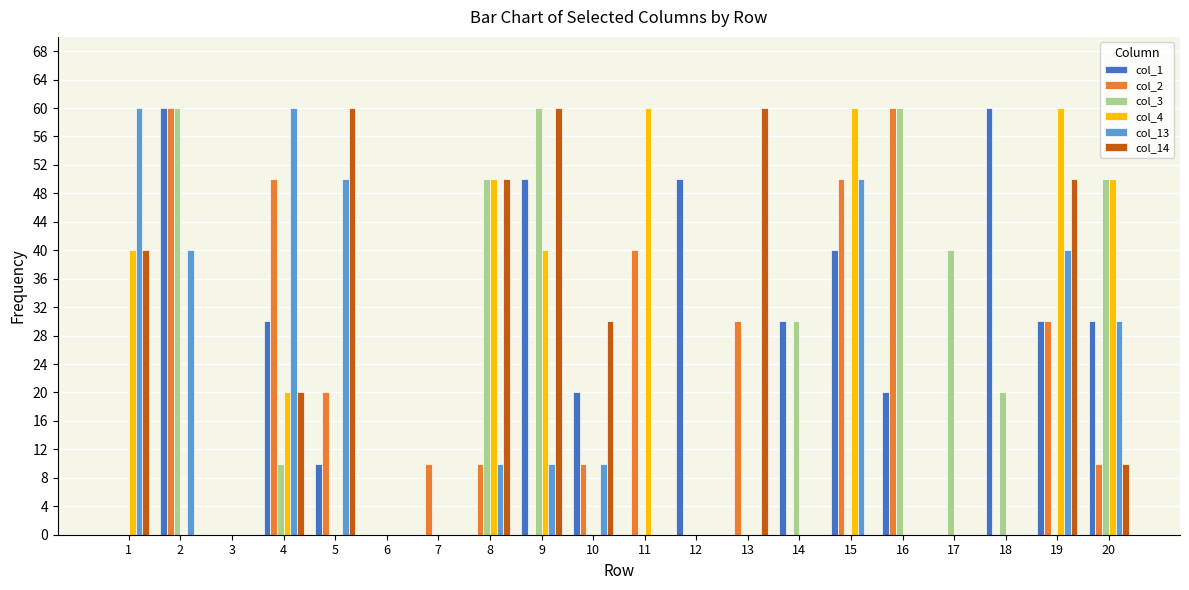

Are the bars horizontal?

No